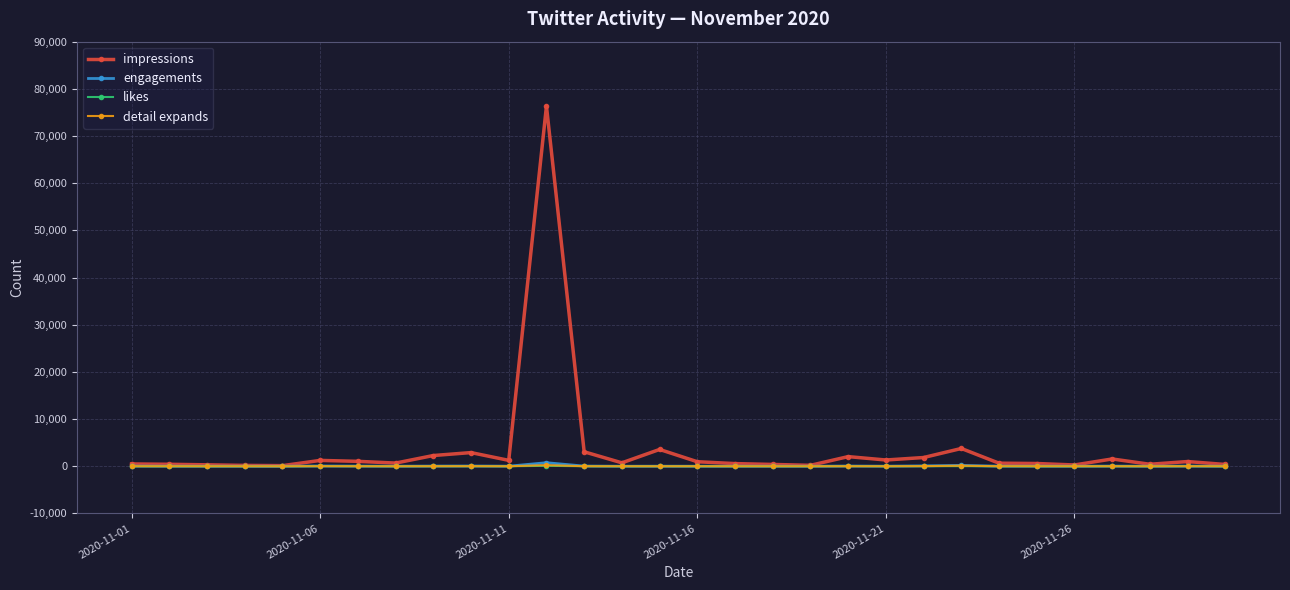

At how many categories does at least one series exceed 22923?

1